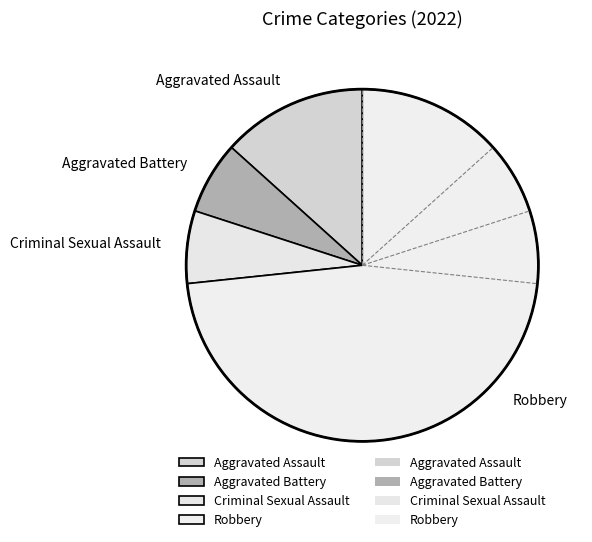

Is there a majority slice in this chart?

Yes